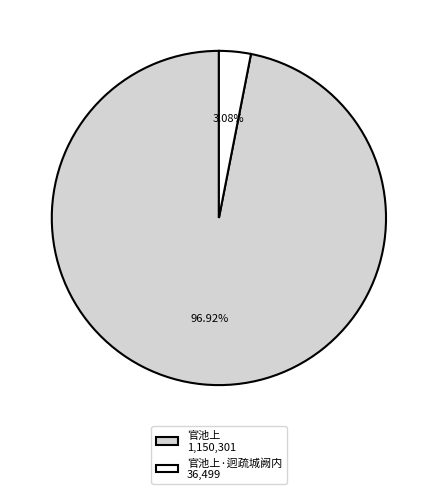

What is the ratio of the value at 官池上 1,150,301 to the value at 官池上·迥疏城阙内 36,499?

31.5